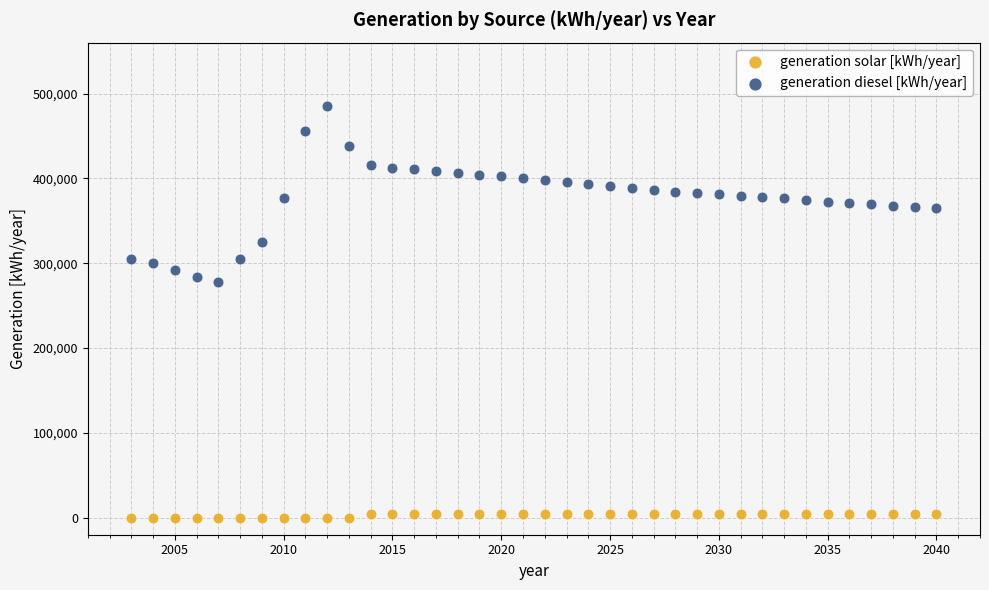

Which series contains the lowest Y value?

generation solar [kWh/year]